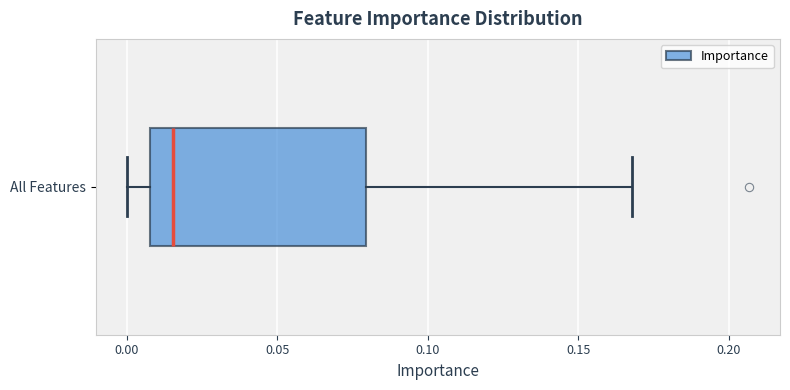

Where is the left edge of the box for All Features on the x-axis? The values are not printed on the chart, so give them approximately, as read against the axis.

0.010